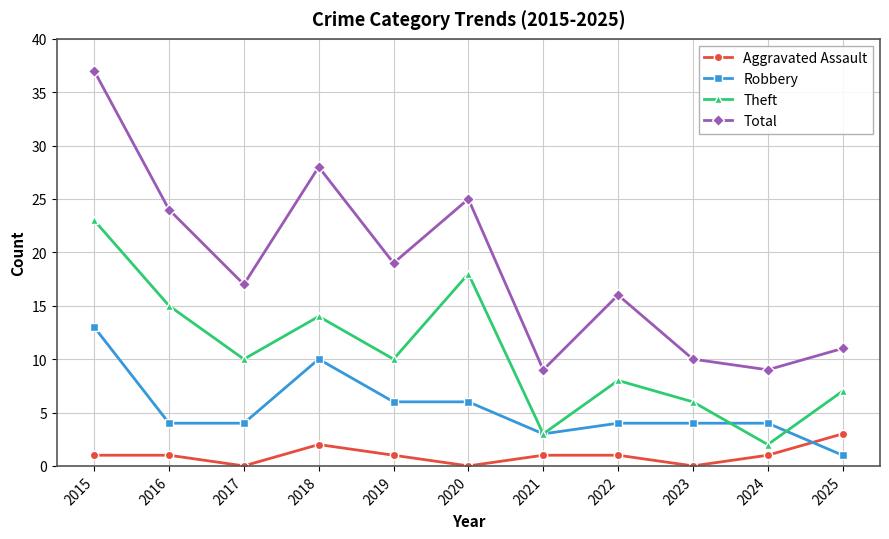

What is the maximum value for Theft?

23